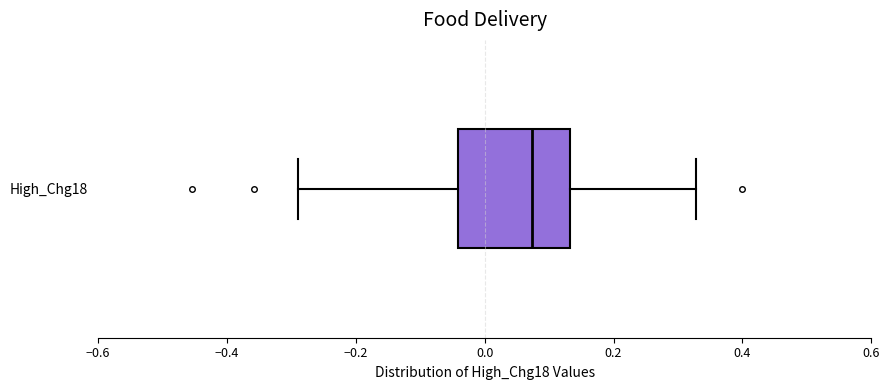

Transcribe this box plot: give where the median line is, the range the box spans, and where the two whiskers end, as read against the x-axis. The values are not printed on the chart, so give them approximately, as read against the axis.

median 0.08, box -0.04 to 0.14, whiskers -0.30 to 0.32